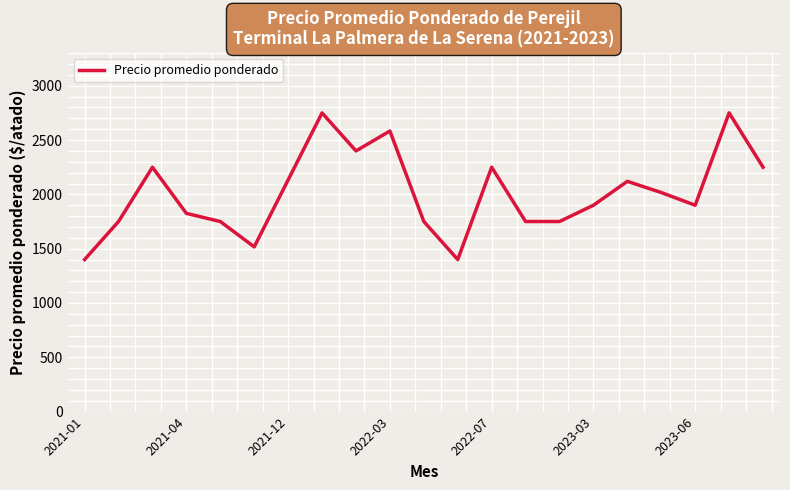

What is the smallest value displayed?

1400.0